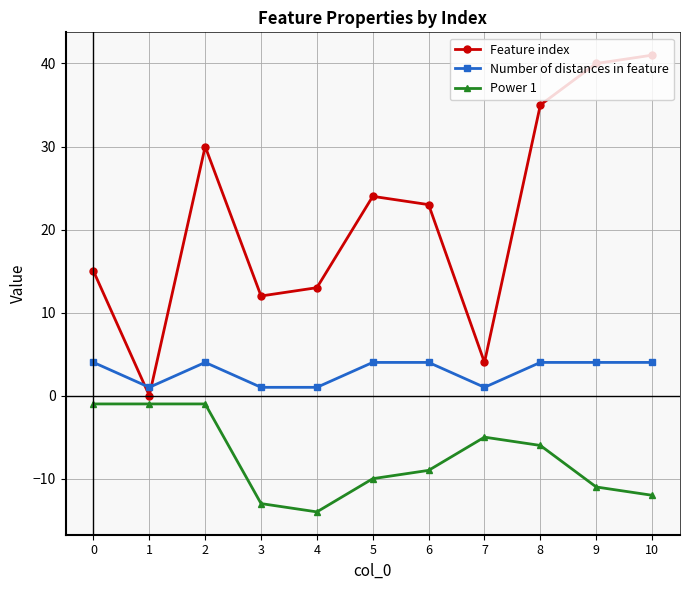

At 7, list the series in order from largest to smallest.

Feature index, Number of distances in feature, Power 1